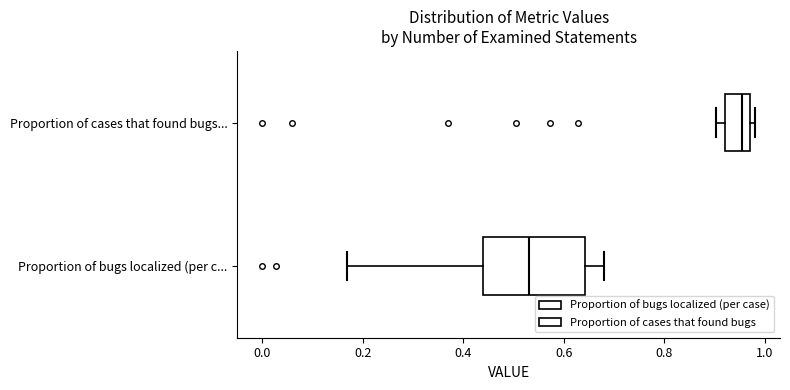

Reading bottom to top, transcribe this box plot: for each box, give where its median line is, the range the box spans, and where its two whiskers end, as read against the x-axis. The values are not printed on the chart, so give them approximately, as read against the axis.

Proportion of bugs localized (per c...: median 0.54, box 0.44 to 0.64, whiskers 0.16 to 0.68
Proportion of cases that found bugs...: median 0.96, box 0.92 to 0.98, whiskers 0.90 to 0.98 (just right of the box's right edge)